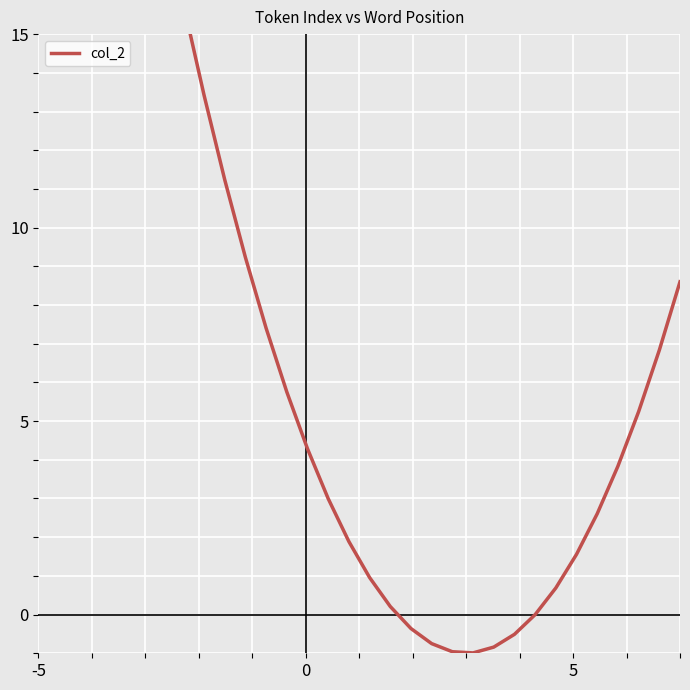

How many values are below zero?

7